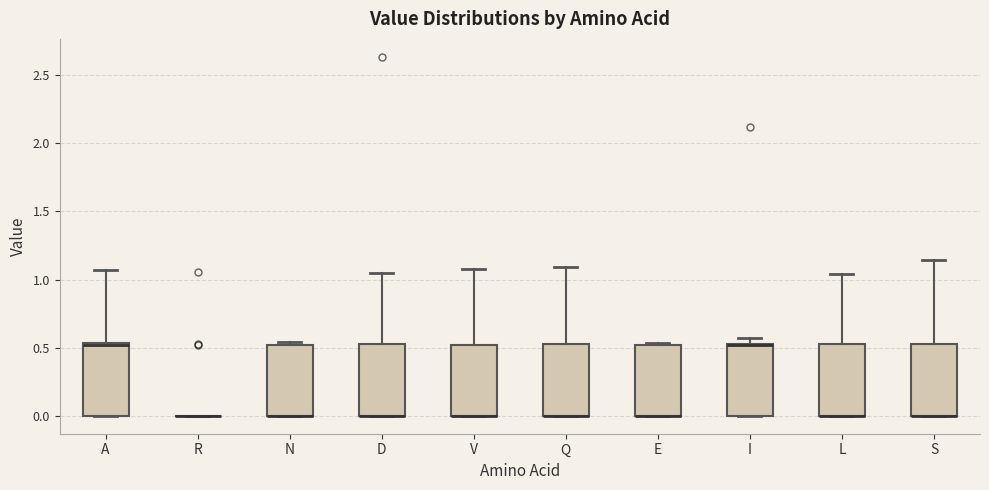

Where is the upper edge of the box for A on the y-axis? The values are not printed on the chart, so give them approximately, as read against the axis.

0.55